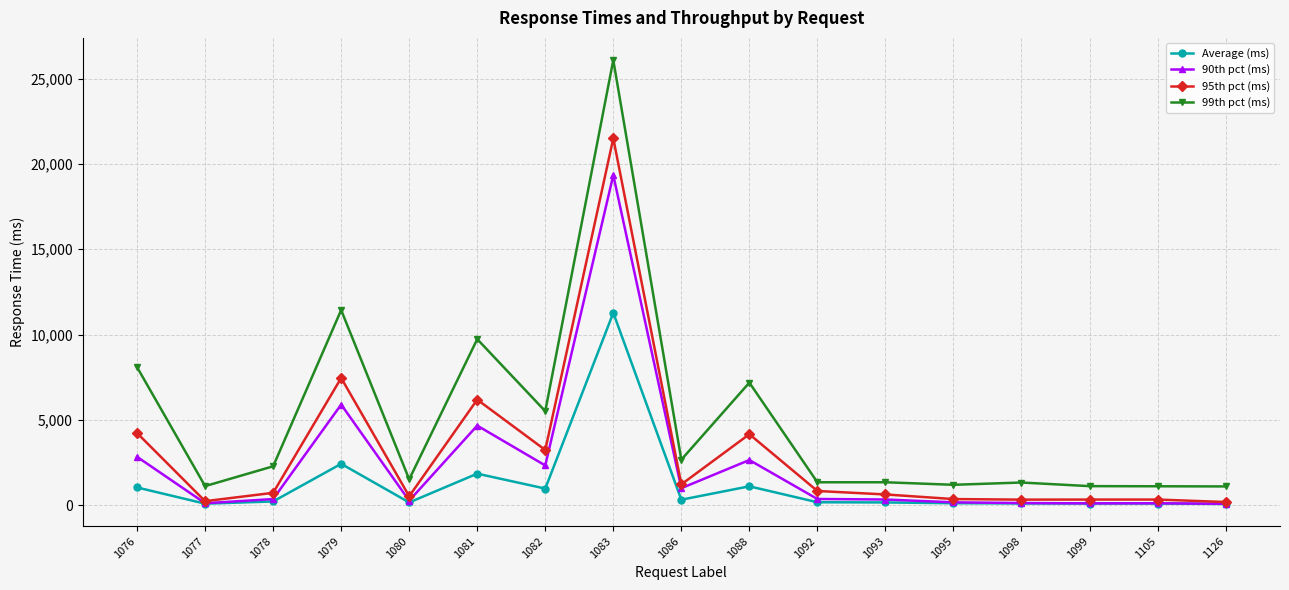

Where does the 99th pct (ms) series first go above 1521?

1076